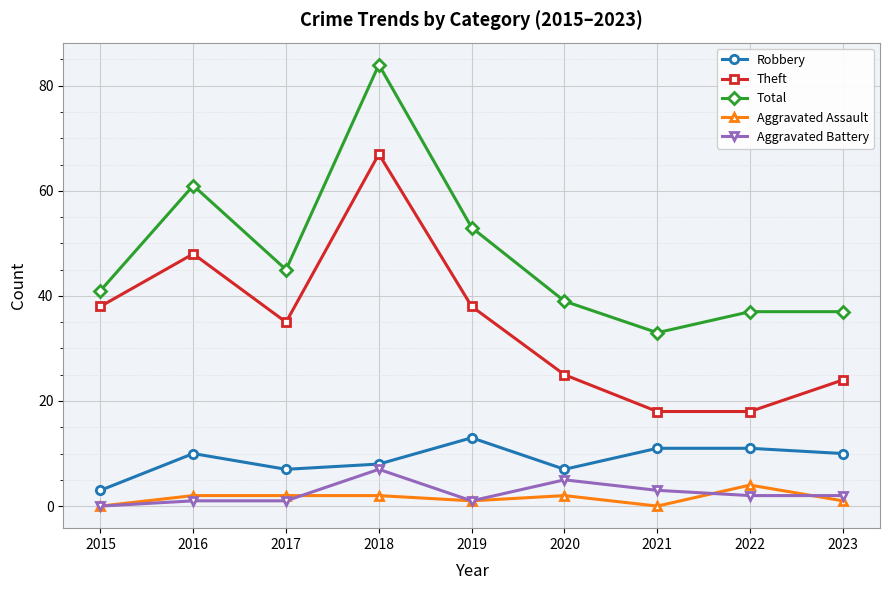

In Theft, how many points are higher than both neighbors (excluding endpoints)?

2